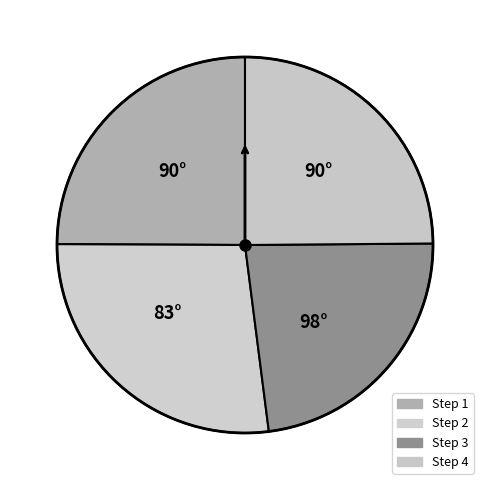

How many segments does this pie chart have?

4